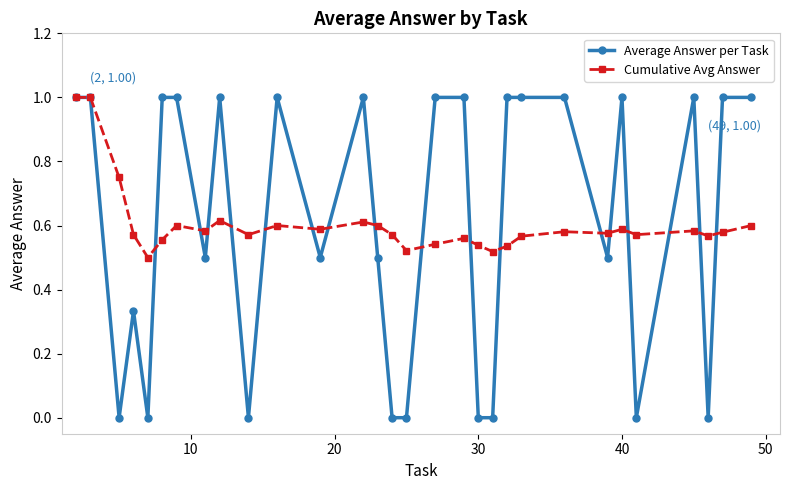

What is the value of the Average Answer per Task point at the 17th from the left?

1.0